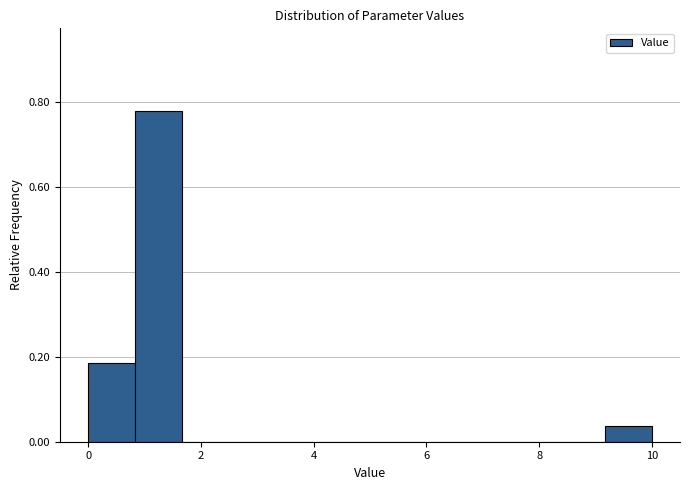

Over which range of the x-axis is the bar tallest?

0.8 to 1.6